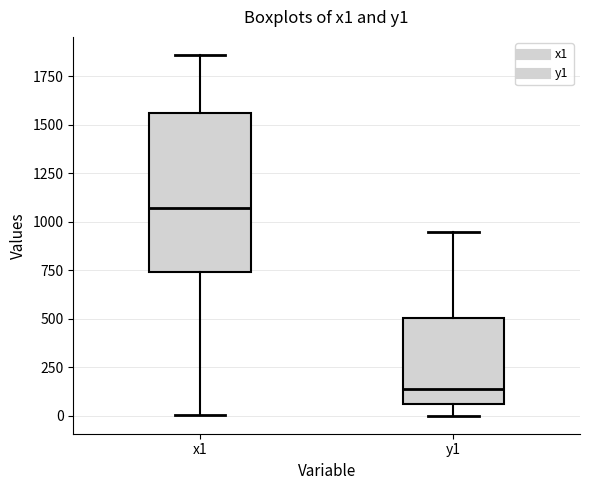

Which box is the tallest, from its lower edge to its upper edge?

x1